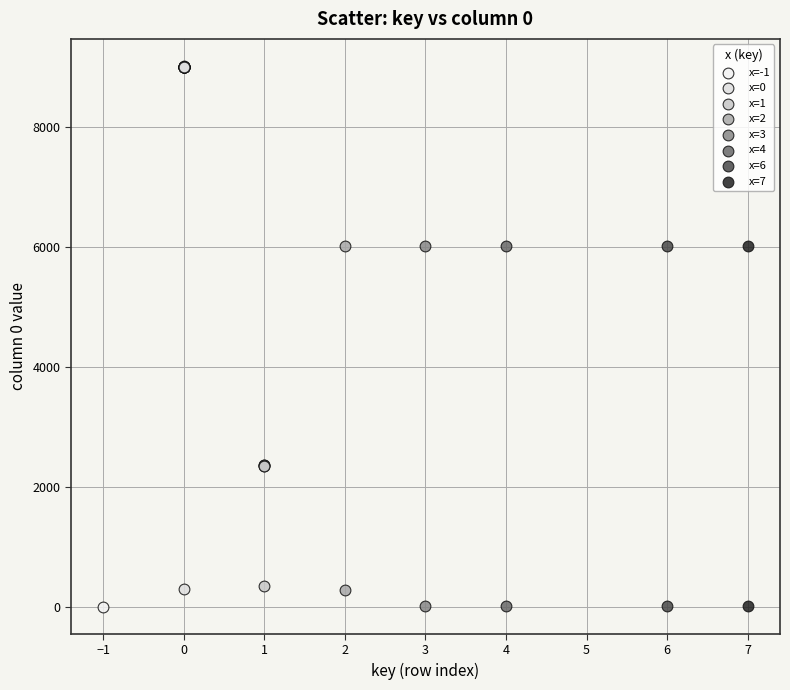

What are all the series names shown in the legend?

x=-1, x=0, x=1, x=2, x=3, x=4, x=6, x=7